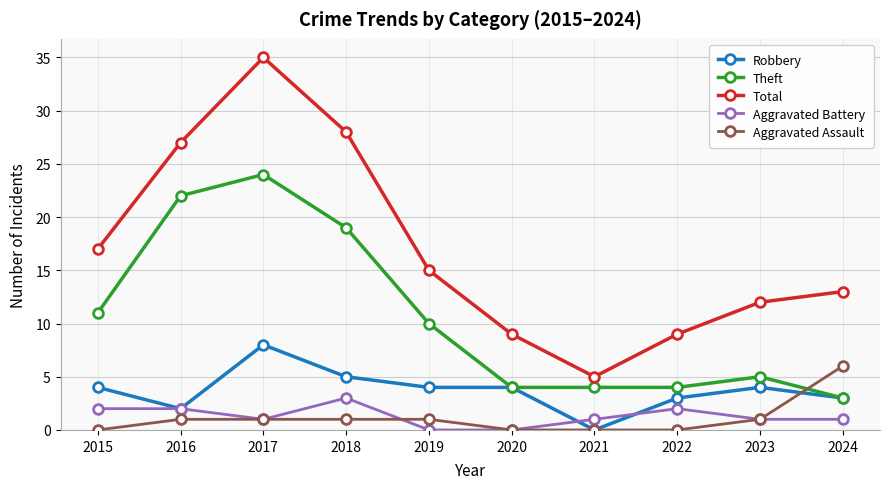

How many series are shown in this chart?

5